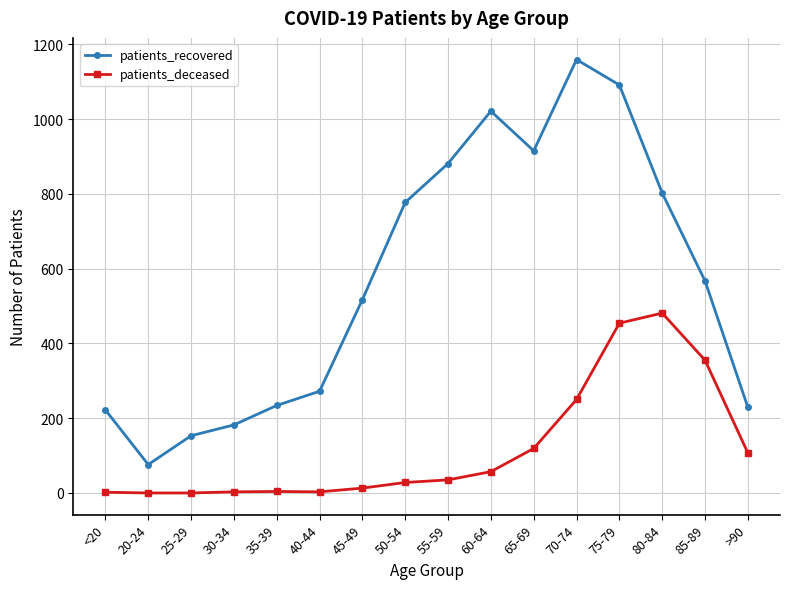

Which category has the lowest value in the patients_recovered series?

20-24